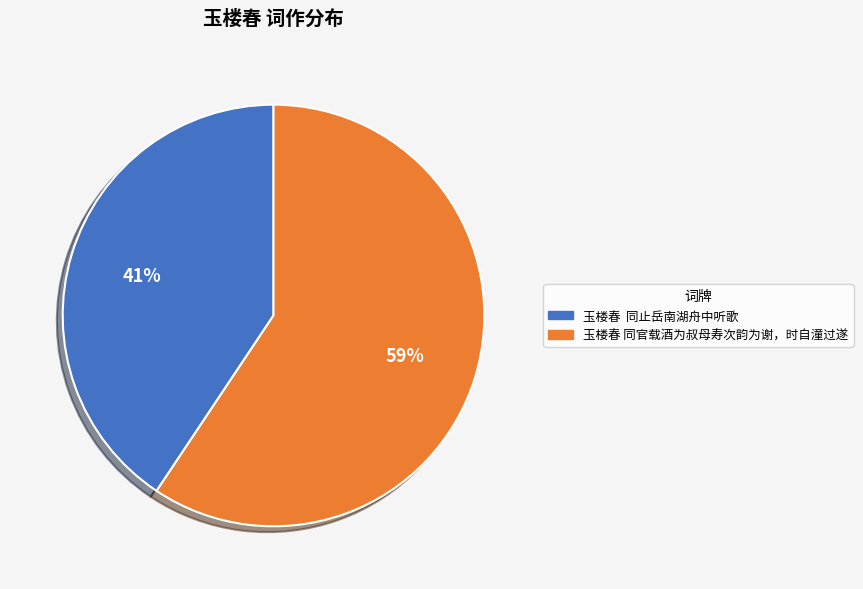

Which slice represents more than half of the pie?

玉楼春 同官载酒为叔母寿次韵为谢，时自潼过遂